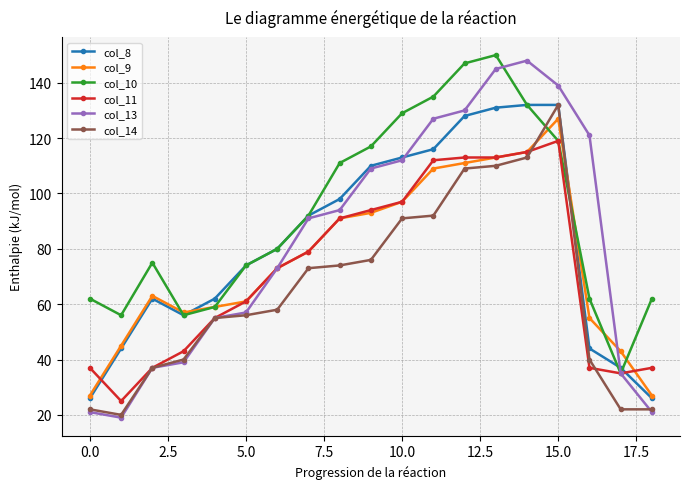

Which series has the largest range (max minus min)?

col_13